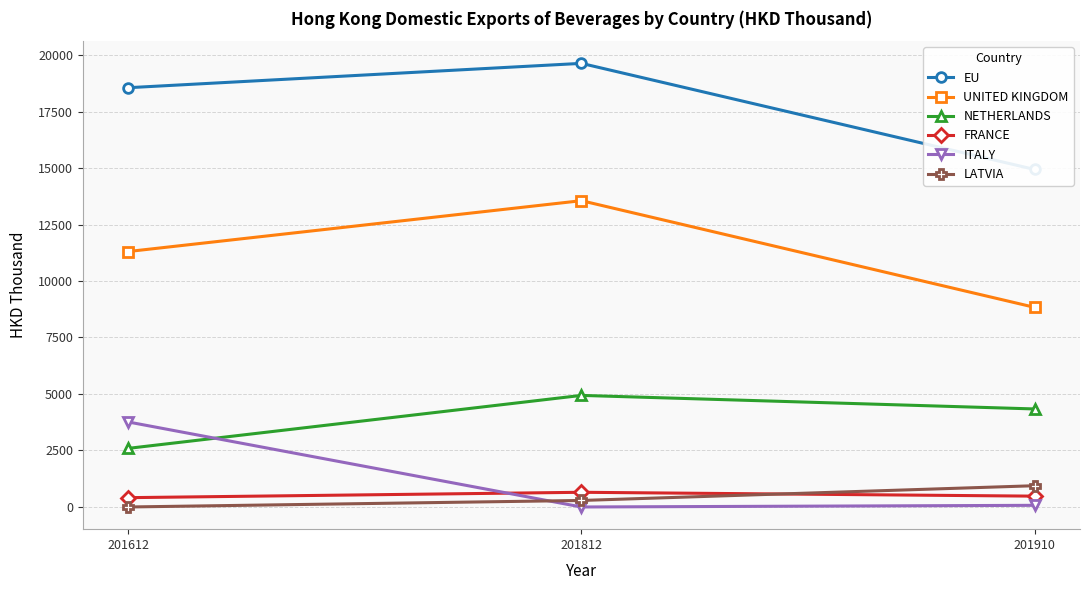

The NETHERLANDS series shows 2593.4 at 201612. True or false?

True